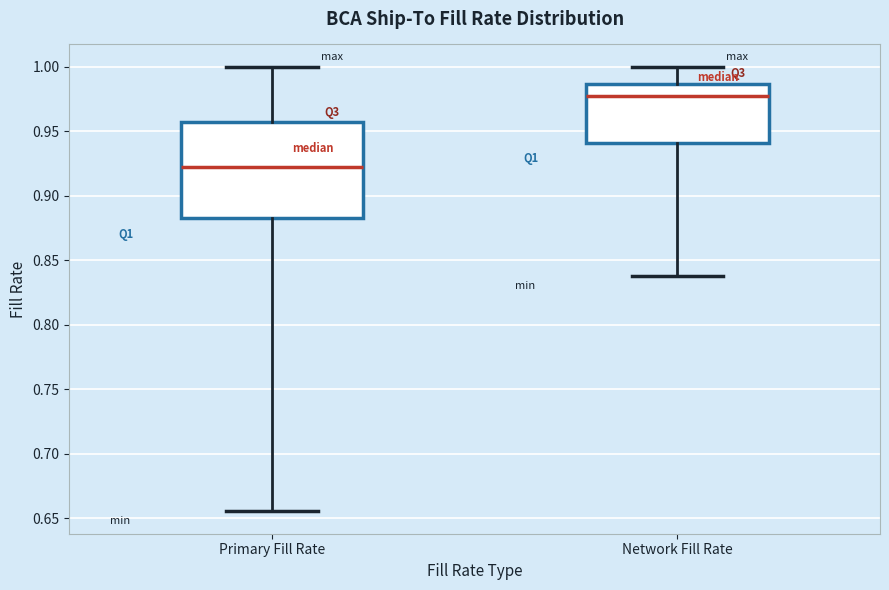

Reading left to right, transcribe this box plot: for each box, give where its median line is, the range the box spans, and where its two whiskers end, as read against the y-axis. The values are not printed on the chart, so give them approximately, as read against the axis.

Primary Fill Rate: median 0.920, box 0.880 to 0.955, whiskers 0.655 to 1.000
Network Fill Rate: median 0.975, box 0.940 to 0.985, whiskers 0.840 to 1.000